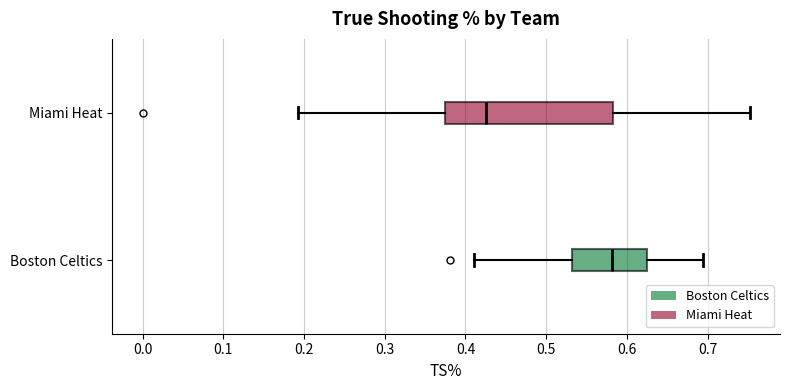

Where does the left whisker of the box for Miami Heat end on the x-axis? The values are not printed on the chart, so give them approximately, as read against the axis.

0.19